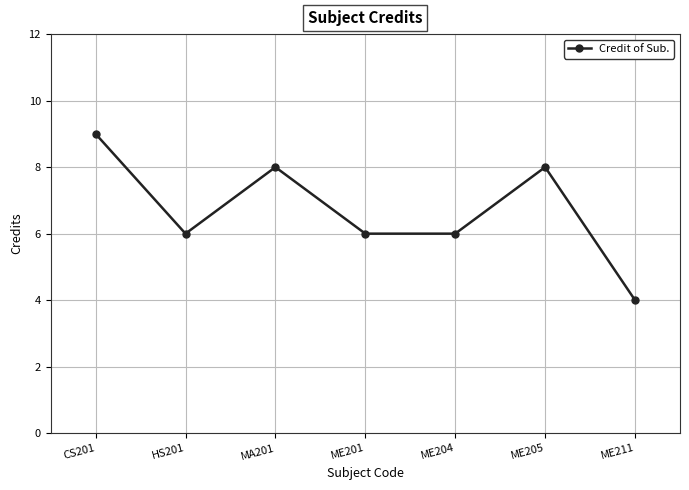

Is it true that the value at ME205 is 5?

False